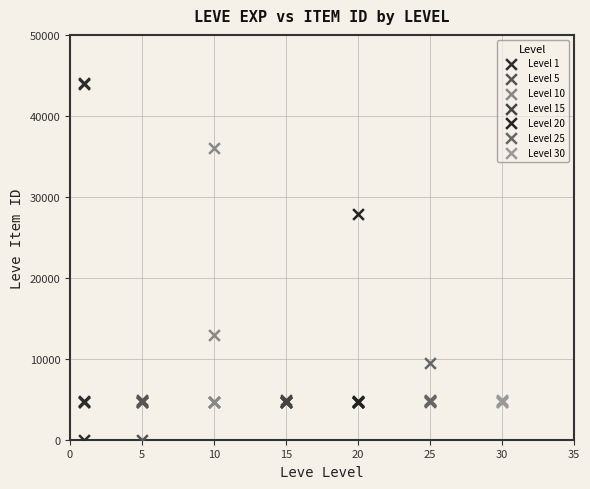

Which series contains the highest Y value?

Level 1